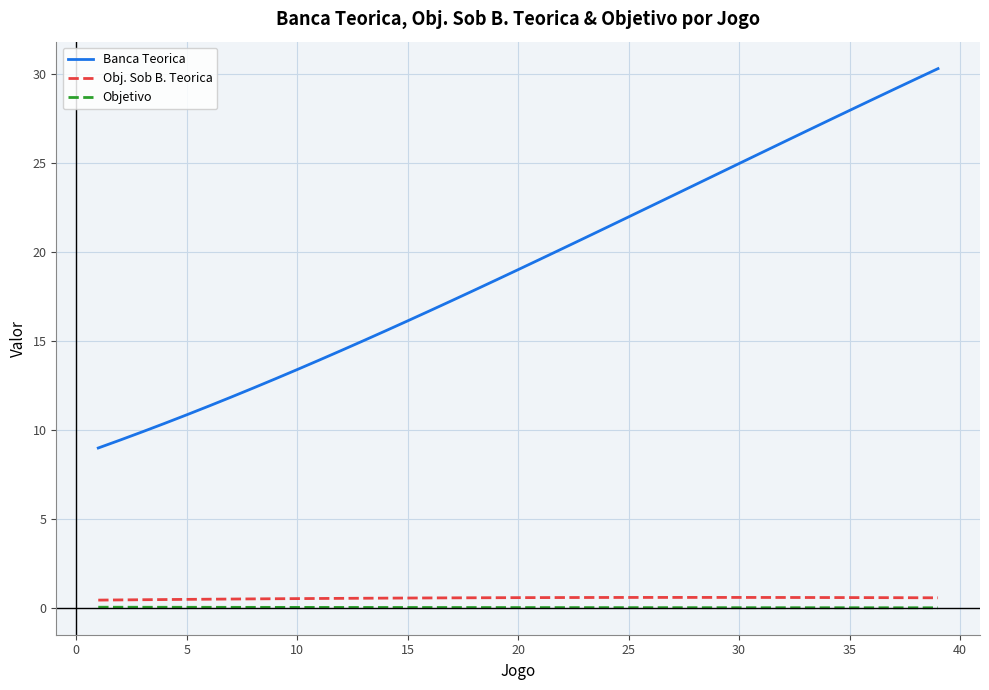

Does the chart display data point markers on the line(s)?

No